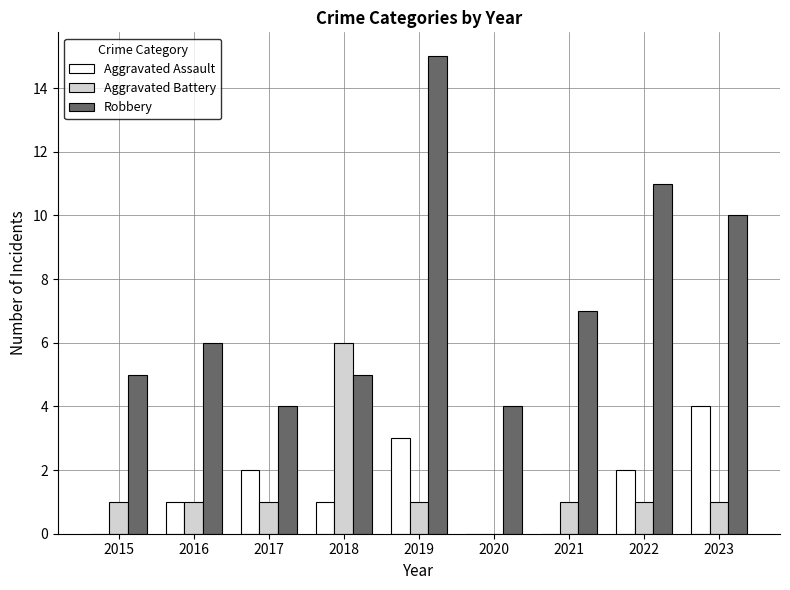

How many Aggravated Assault values are between 0 and 2?

7